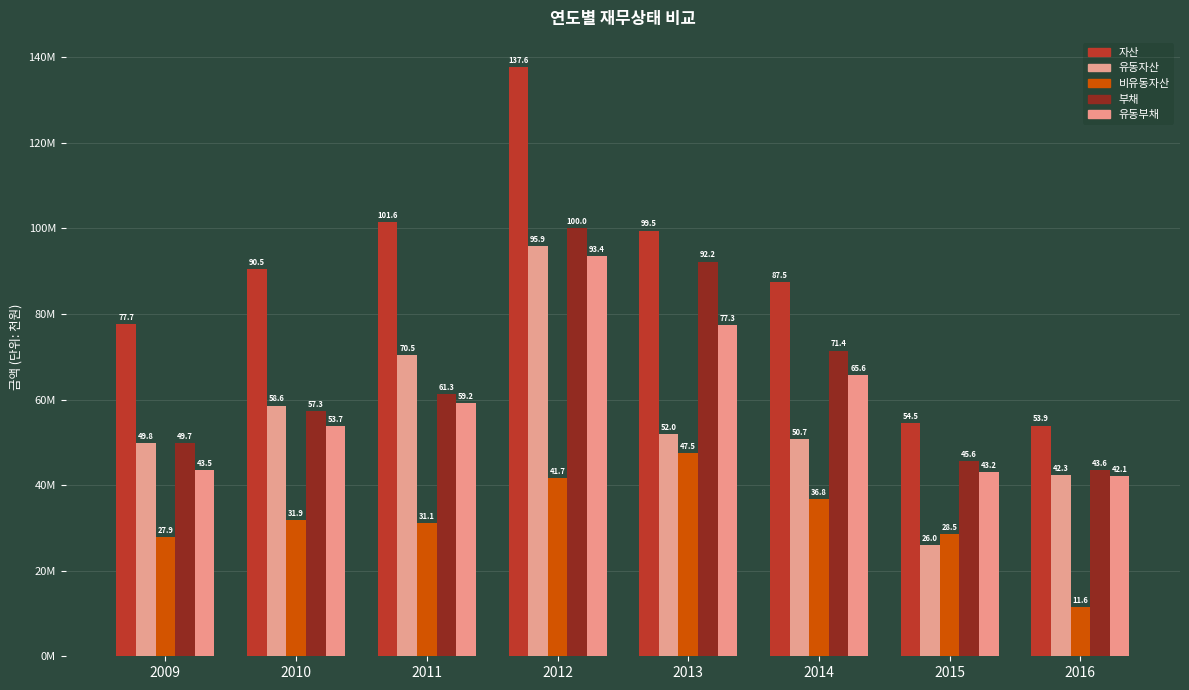

Reading left to right, what are all the values shown in this chart?

자산: 77707919	90461408	101564551	137646452	99495311	87518887	54529485	53912384
유동자산: 49811522	58580917	70451388	95913913	52025417	50740486	26029708	42335801
비유동자산: 27896396	31880491	31113162	41732539	47469894	36778400	28499777	11576583
부채: 49745973	57273264	61315779	100002452	92238811	71447412	45645065	43612564
유동부채: 43526670	53749496	59236672	93448071	77329289	65646957	43152848	42053059